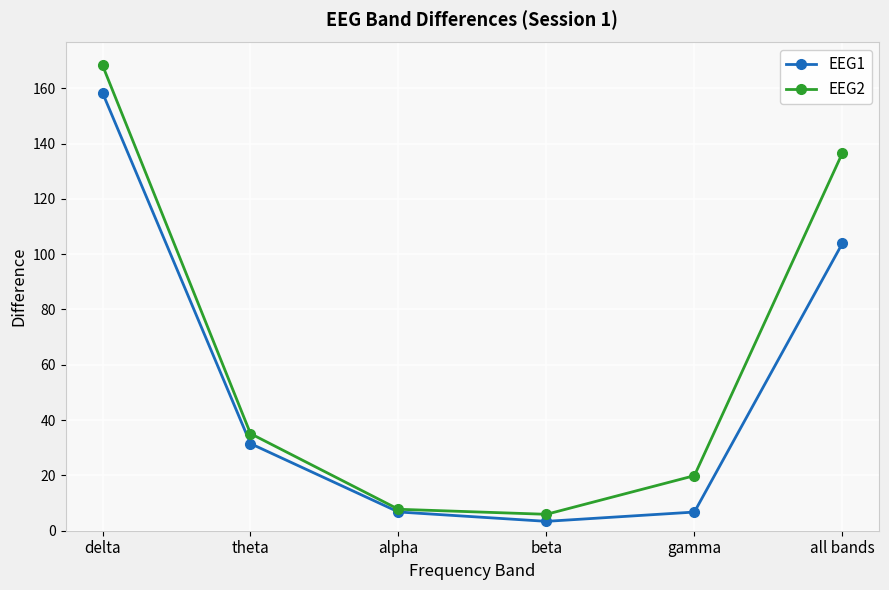

What is the difference between the EEG2 values at beta and all bands?

130.6